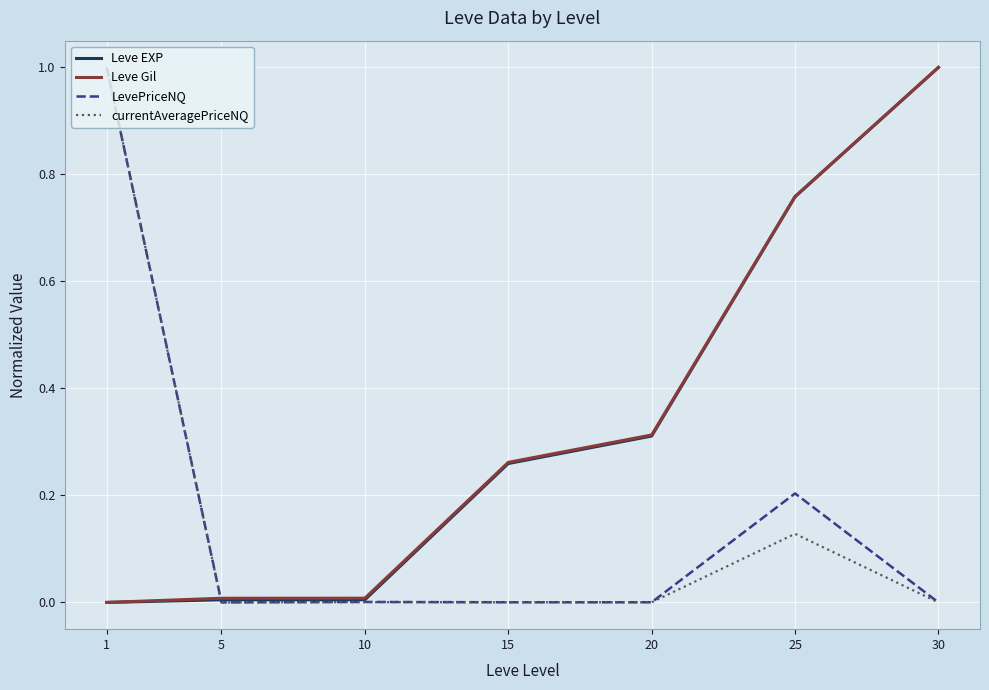

What is the difference between the highest and lowest values at 1?

1.0